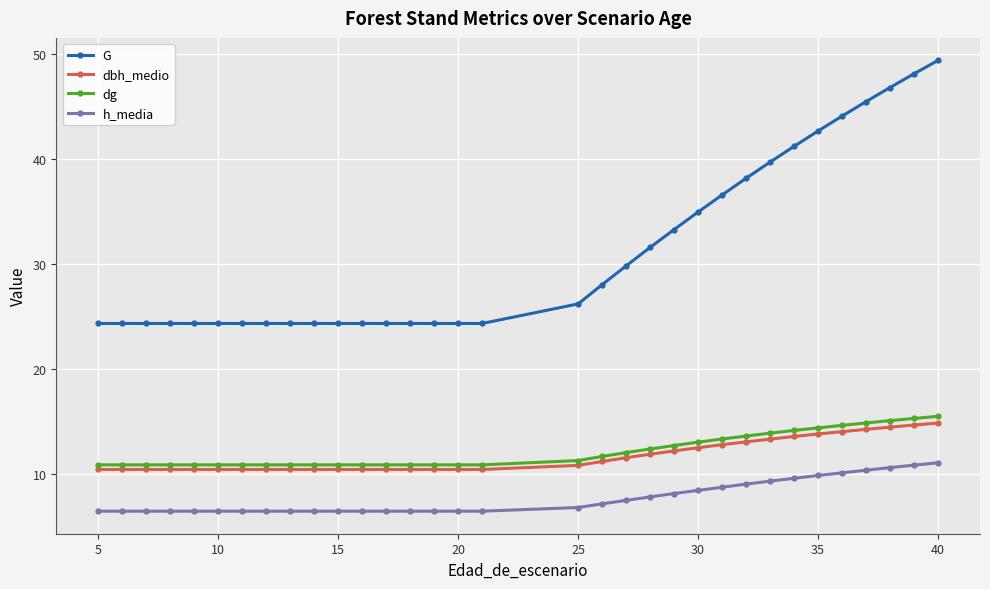

Which series has the largest total across all categories?

G